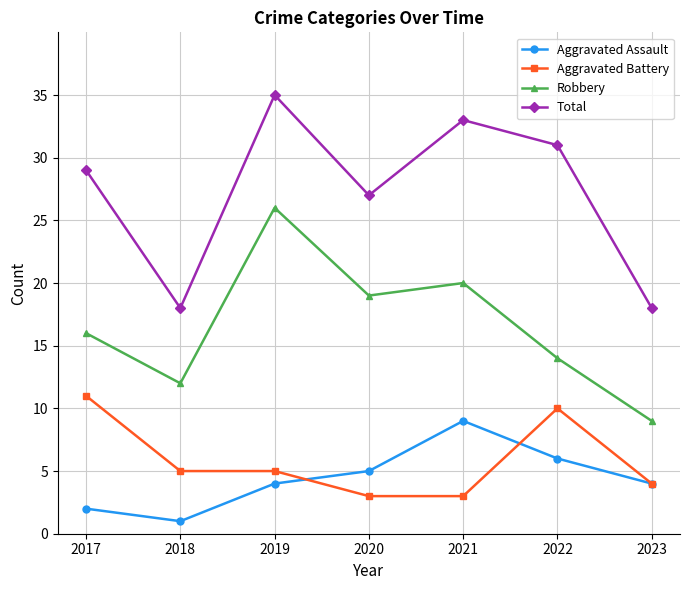

Between 2018 and 2021, which series saw the biggest shift?

Total